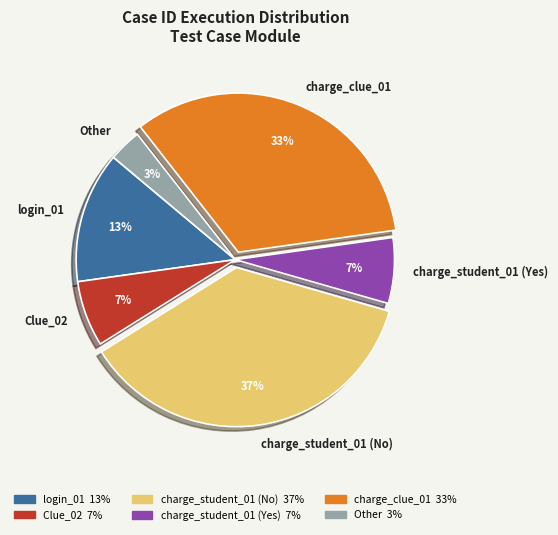

What is the smallest slice in the pie chart?

Other